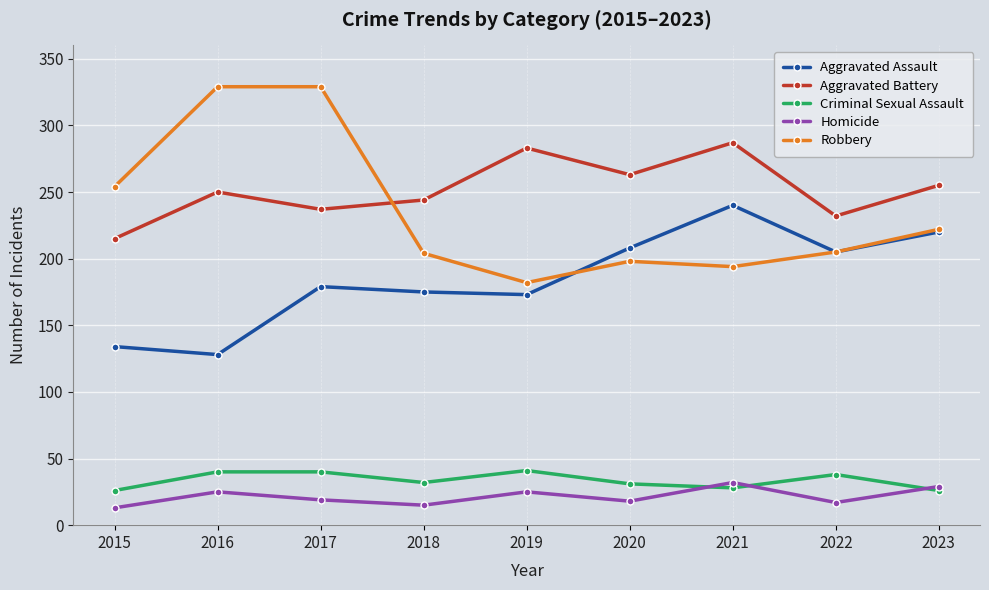

Where is the first local minimum for Homicide?

2018